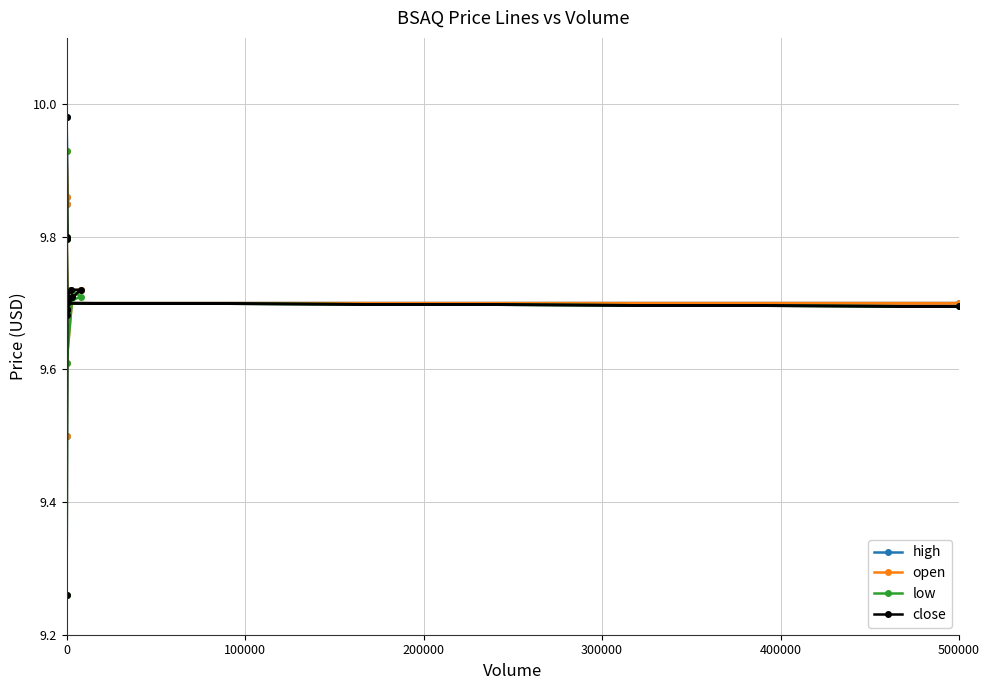

What is the difference between the maximum and minimum values in the open series?

0.4